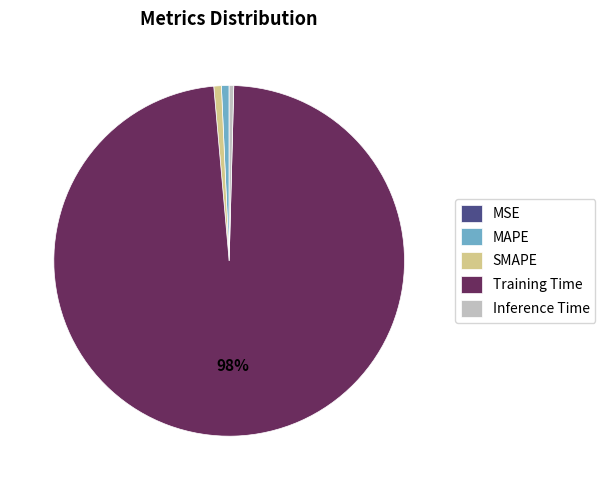

Which category has the biggest portion of the pie?

Training Time